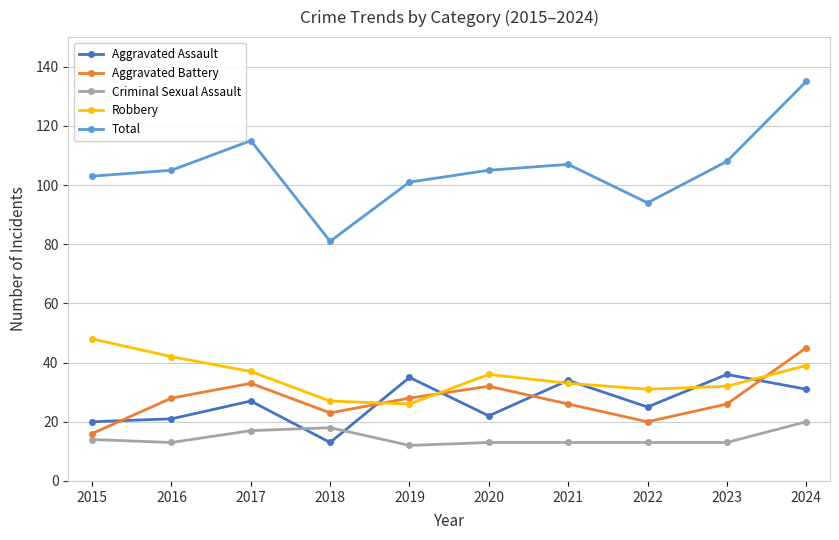

True or false: Aggravated Battery and Criminal Sexual Assault cross at least once.

False